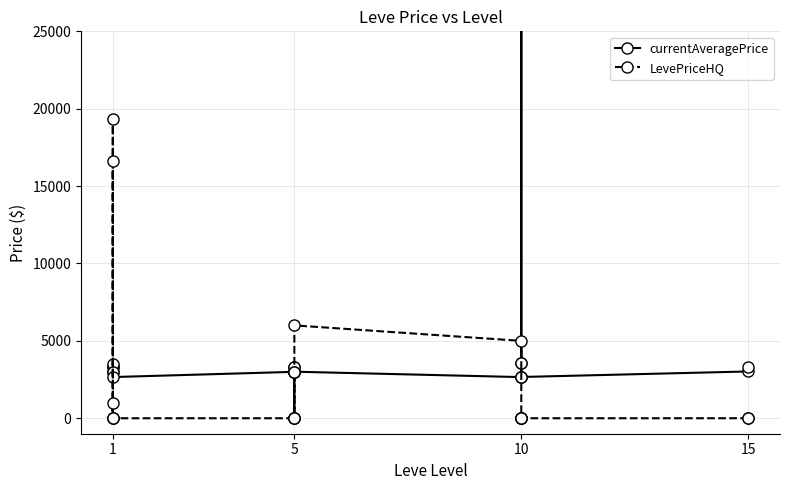

Is this an area chart (filled region under the line)?

No